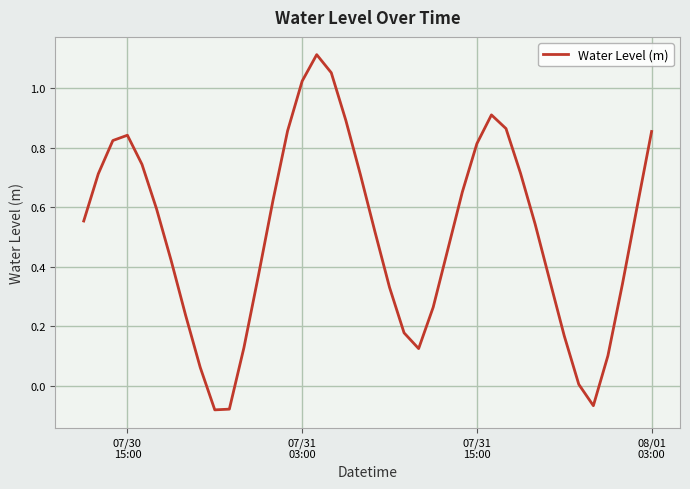

What is the difference between the maximum and minimum values?

1.2